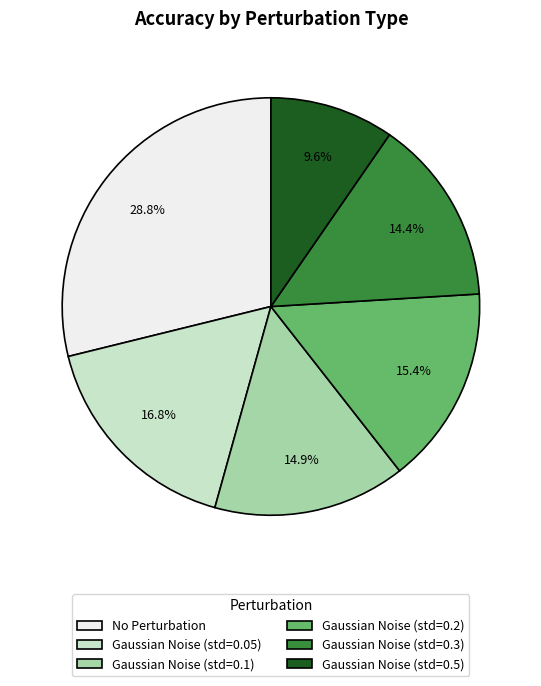

What percentage do Gaussian Noise (std=0.05) and Gaussian Noise (std=0.1) together represent?

31.7%